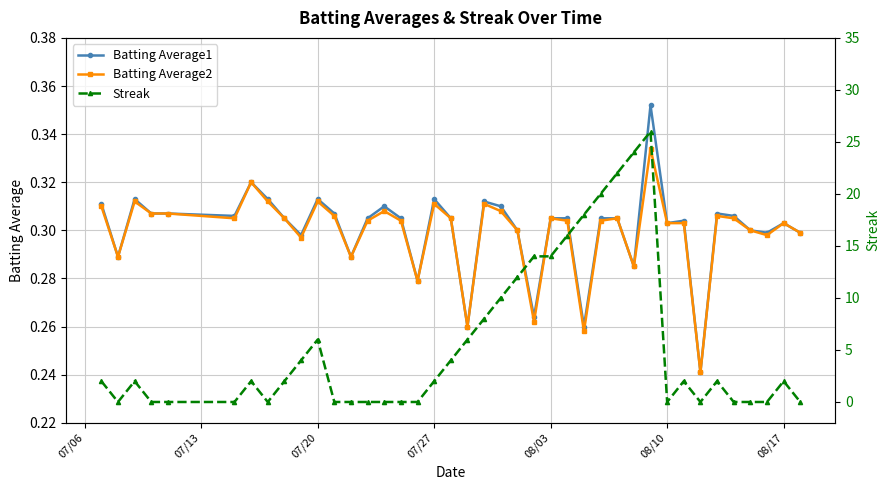

What is the greatest value displayed?

26.0